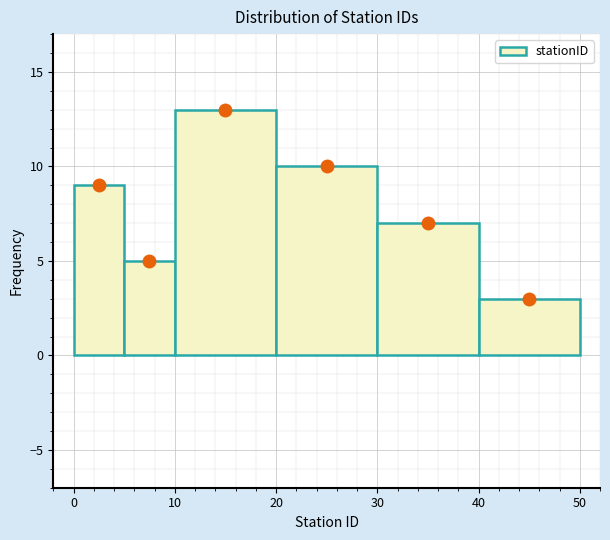

Reading left to right, list every bar in this chart as the range it spans on the x-axis followed by its height. The values are not printed on the chart, so give them approximately, as read against the axis.

0 to 5: 9
5 to 10: 5
10 to 20: 13
20 to 30: 10
30 to 40: 7
40 to 50: 3